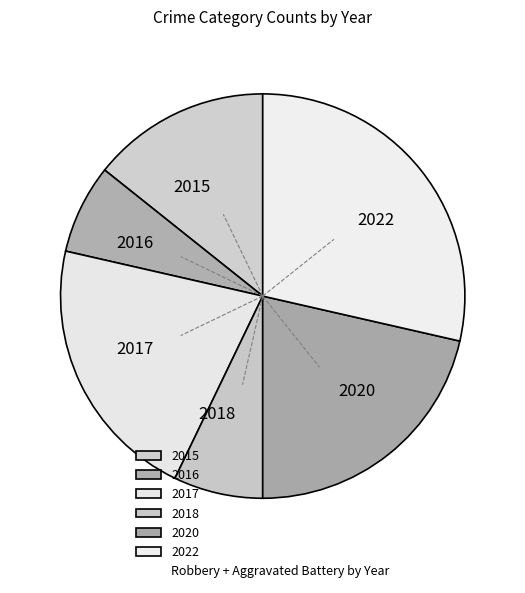

Is 2018 the majority of the pie?

No